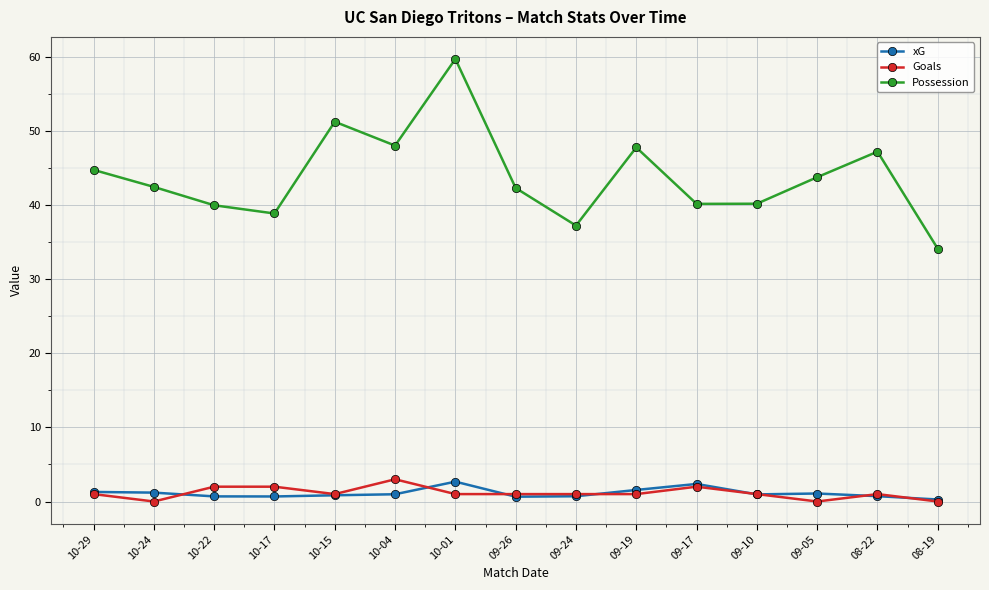

What position from the left is 09-17?

11